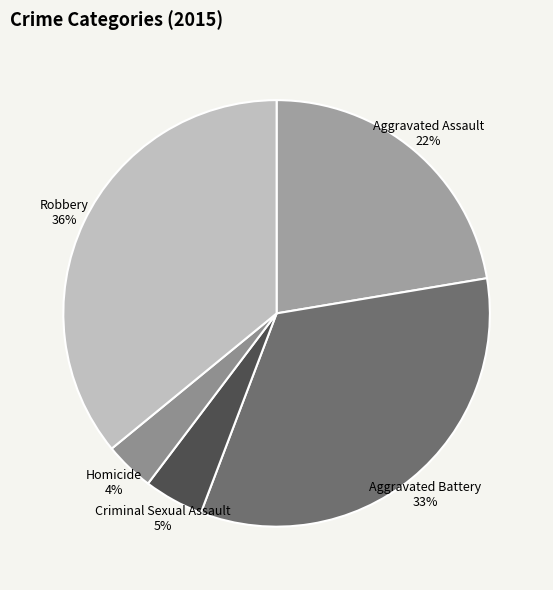

Is it true that Criminal Sexual Assault is 15% of the pie?

False